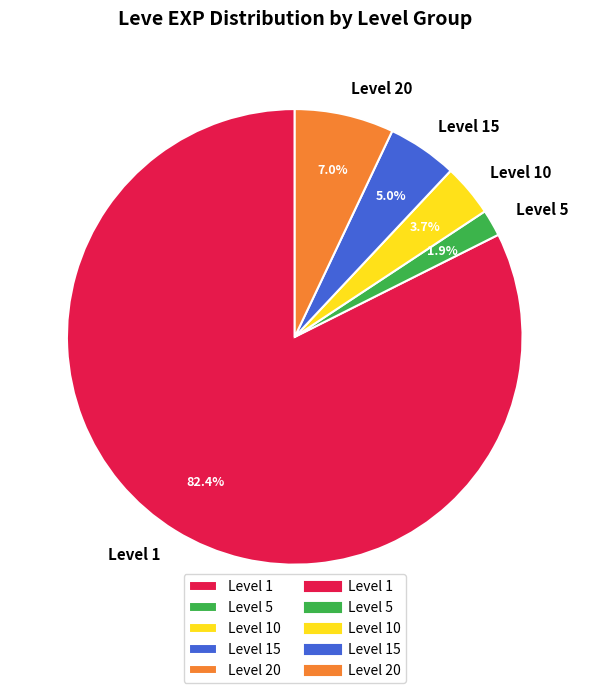

Count the number of slices in the pie.

5